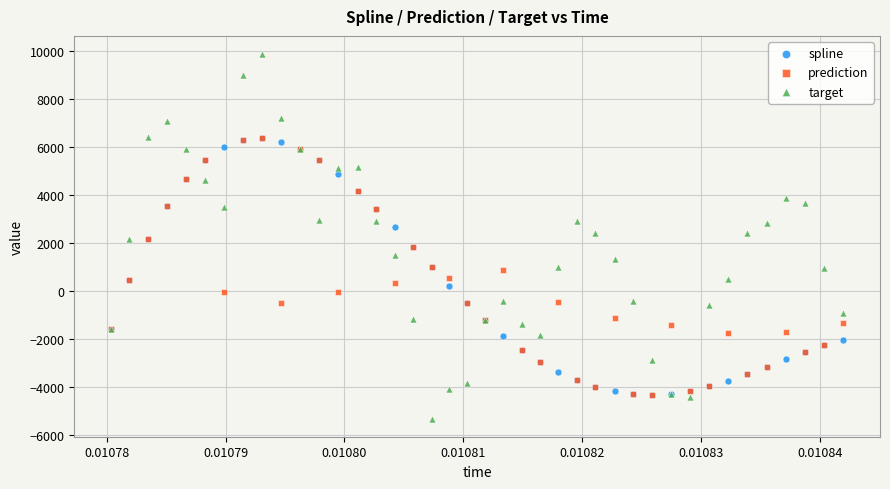

What are all the series names shown in the legend?

spline, prediction, target